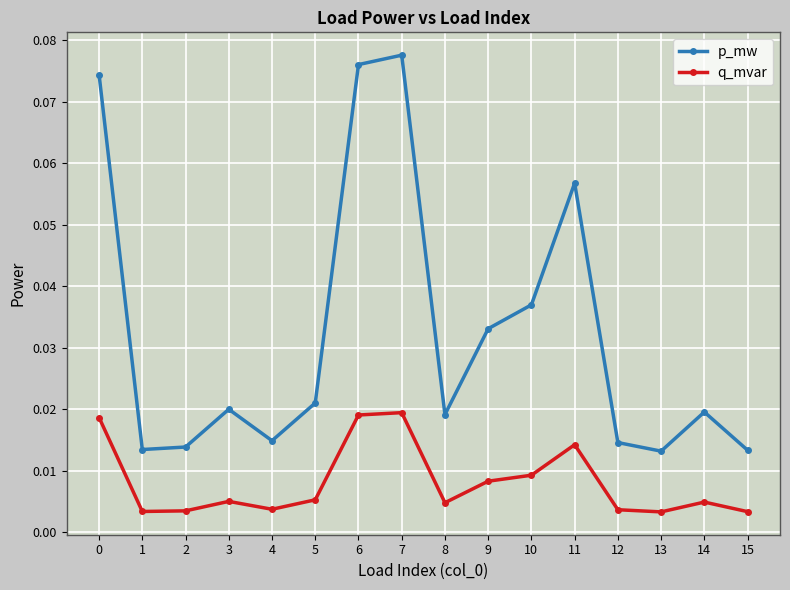

What is the sum of all p_mw values?

0.5